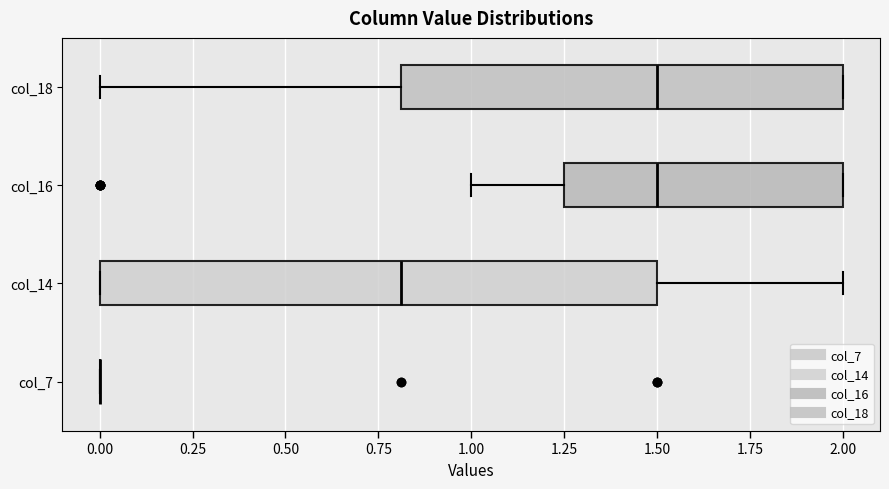

Which box is the widest, from its left edge to its right edge?

col_14